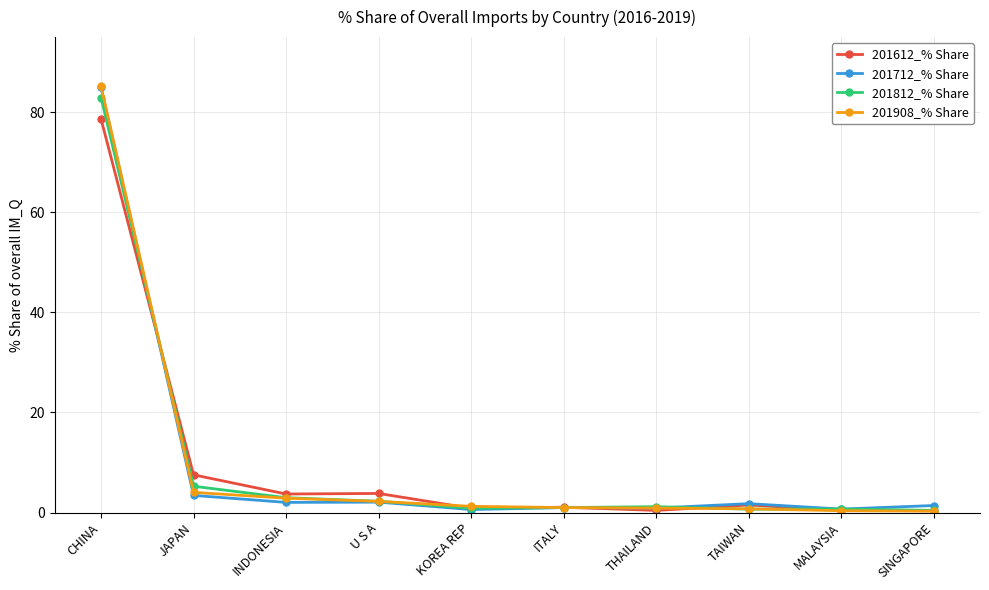

What is the sum of the 201812_% Share values at INDONESIA and KOREA REP?

3.8